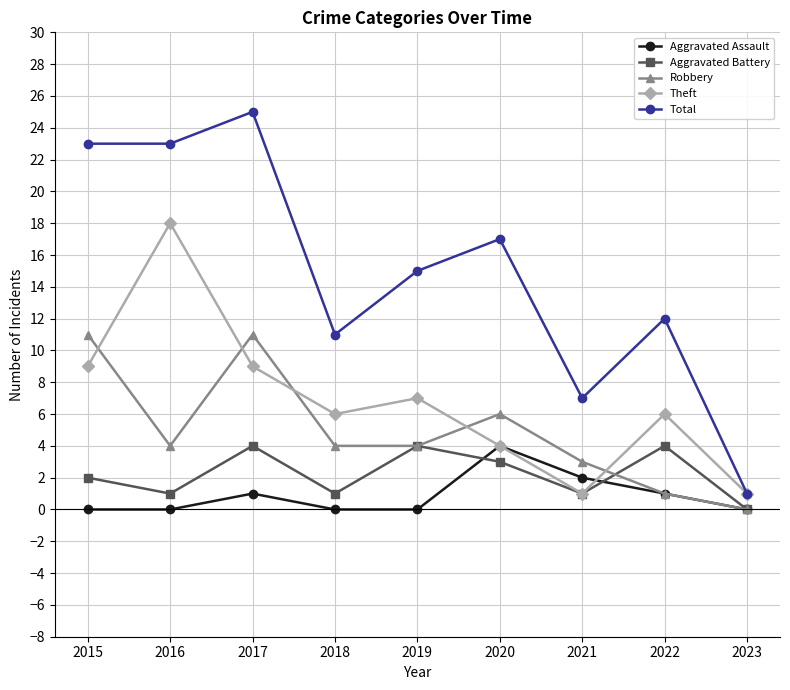

Reading left to right, what are all the values shown in this chart?

Aggravated Assault: 0	0	1	0	0	4	2	1	0
Aggravated Battery: 2	1	4	1	4	3	1	4	0
Robbery: 11	4	11	4	4	6	3	1	0
Theft: 9	18	9	6	7	4	1	6	1
Total: 23	23	25	11	15	17	7	12	1